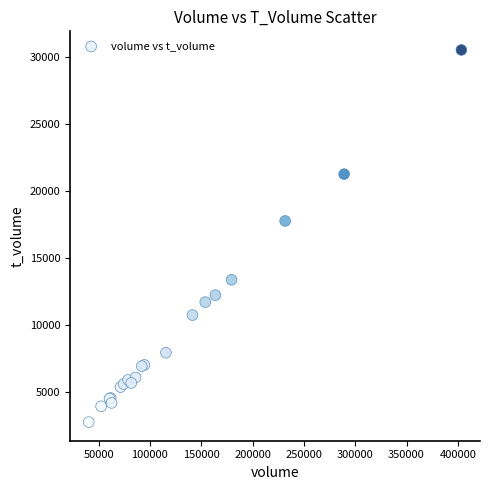

What Y value in the scatter plot is closest to 16654?

17781